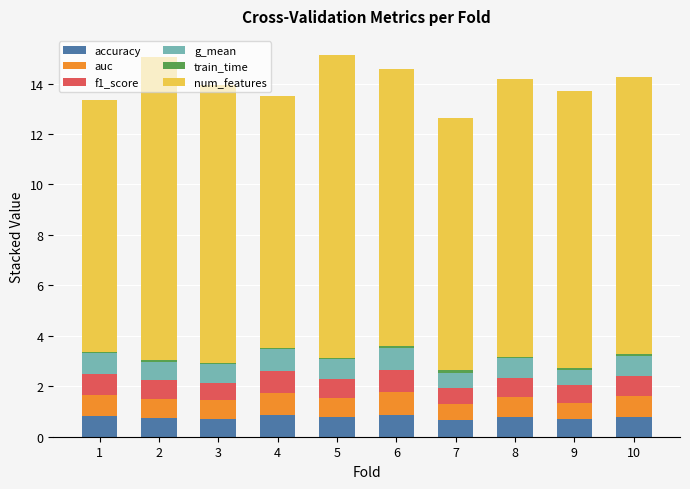

What is the maximum value for accuracy?

0.9